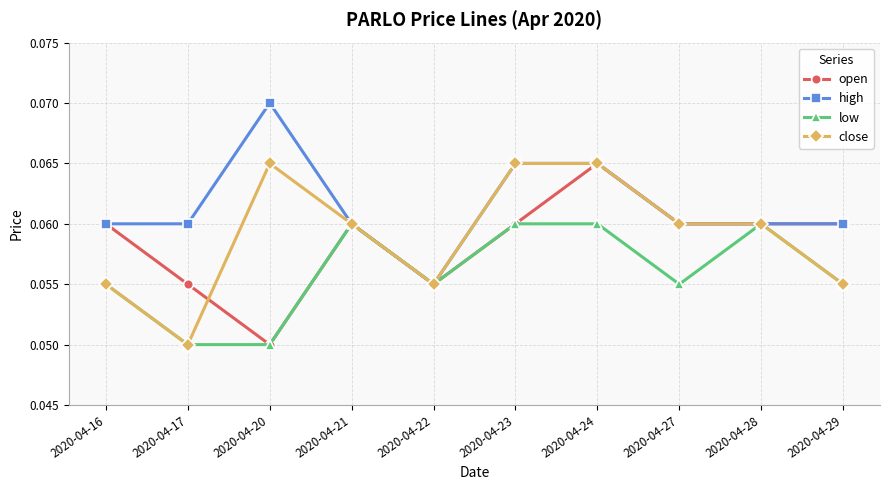

The high series shows 0.0 at 2020-04-23. True or false?

False